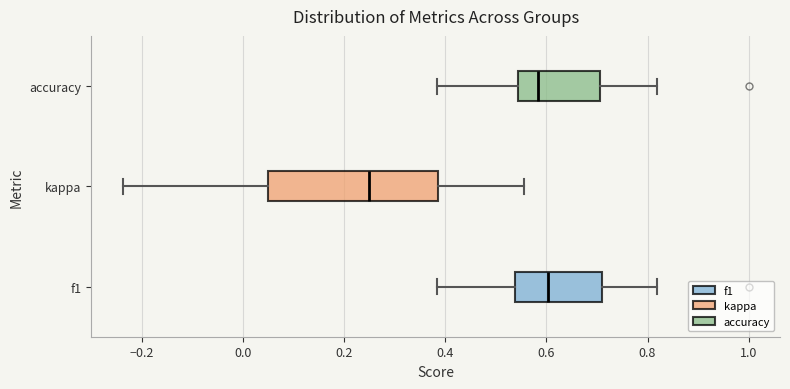

Reading bottom to top, transcribe this box plot: for each box, give where its median line is, the range the box spans, and where its two whiskers end, as read against the x-axis. The values are not printed on the chart, so give them approximately, as read against the axis.

f1: median 0.60, box 0.54 to 0.72, whiskers 0.38 to 0.82
kappa: median 0.26, box 0.04 to 0.38, whiskers -0.24 to 0.56
accuracy: median 0.58, box 0.54 to 0.70, whiskers 0.38 to 0.82